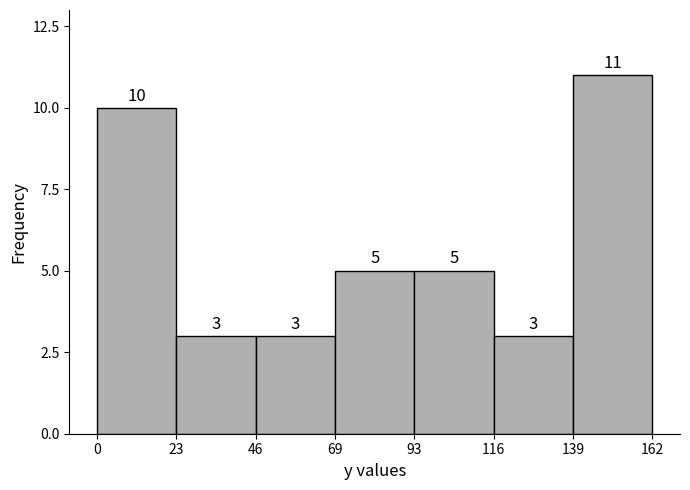

Reading left to right, transcribe this chart: for each bar, give the range it covers on the x-axis and its height.

0 to 23: 10
23 to 46: 3
46 to 69: 3
69 to 93: 5
93 to 116: 5
116 to 139: 3
139 to 162: 11